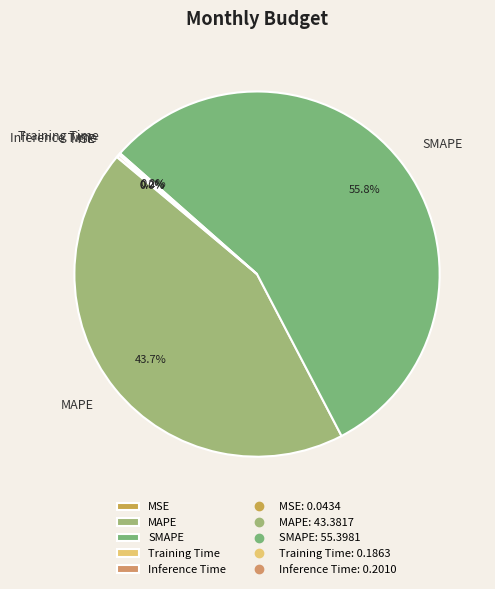

To the nearest percent, what is the difference between the largest and smallest slice percentages?

56%